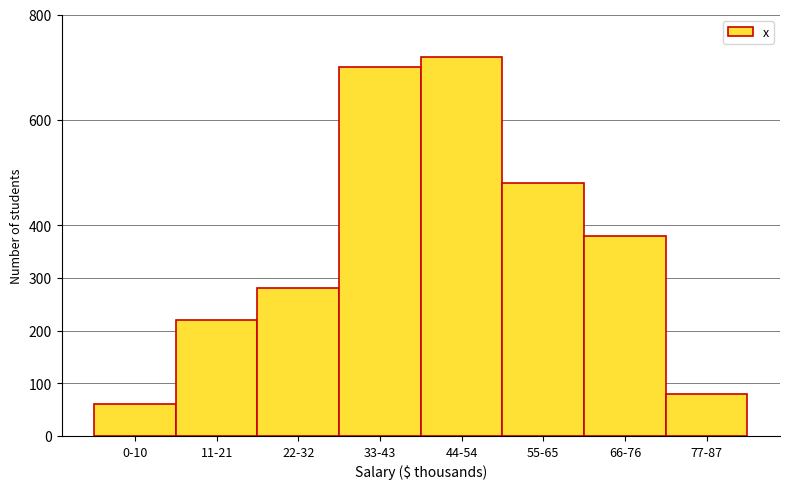

Reading left to right, extract all data points from this chart.

0-10=60	11-21=220	22-32=280	33-43=700	44-54=720	55-65=480	66-76=380	77-87=80